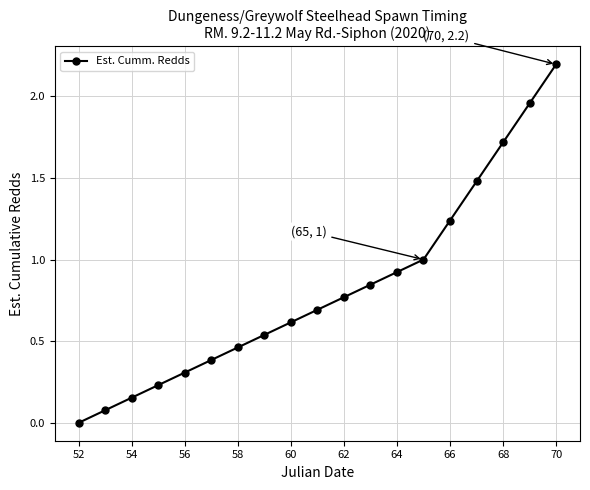

What is the sum of all values?

15.6